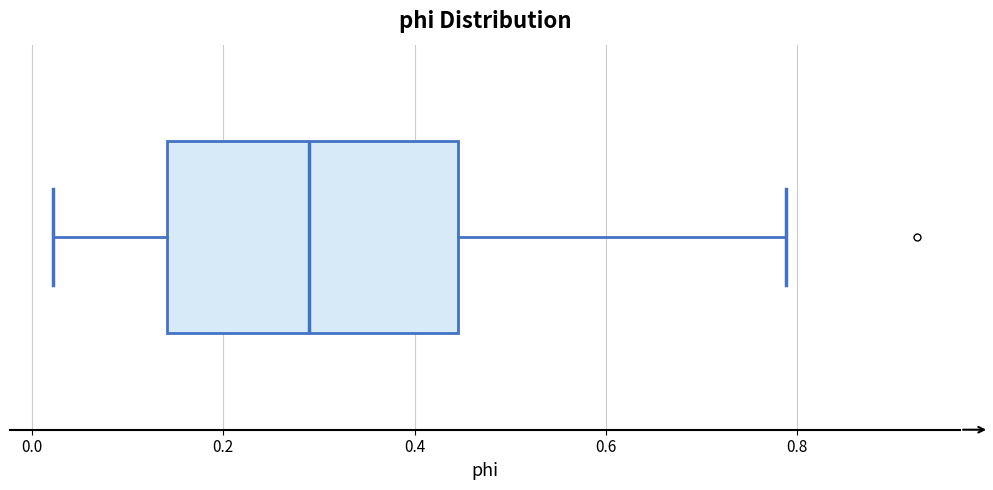

Read this box plot against the x-axis: the position of the median line, the range covered by the box, and the ends of both whiskers. The values are not printed on the chart, so give them approximately, as read against the axis.

median 0.28, box 0.14 to 0.44, whiskers 0.02 to 0.78